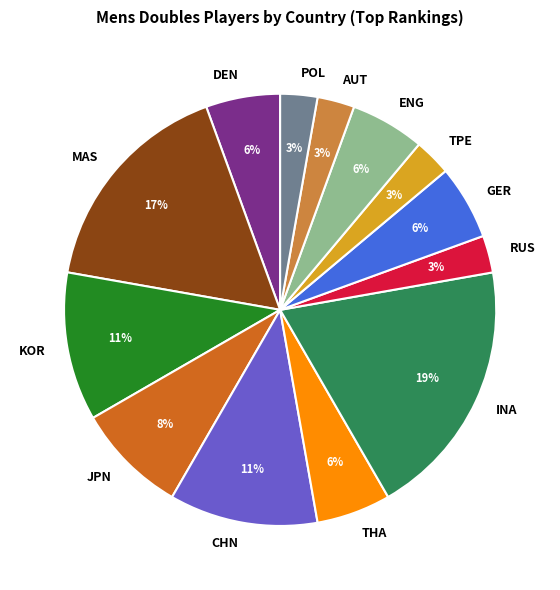

Is ENG the majority of the pie?

No